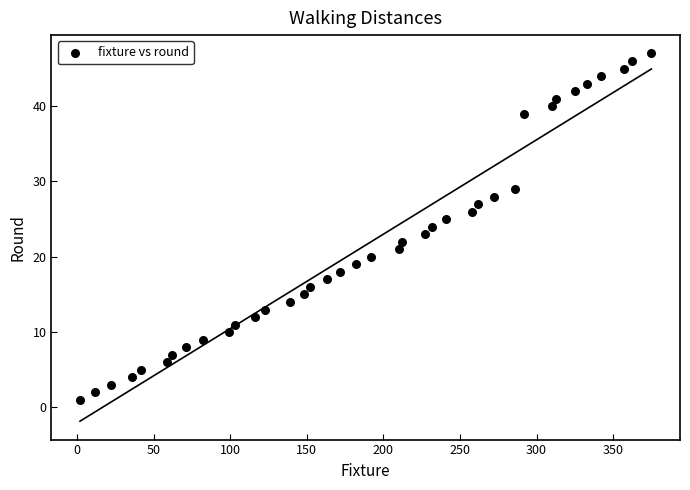

What is the range of Y values (max minus min)?

46